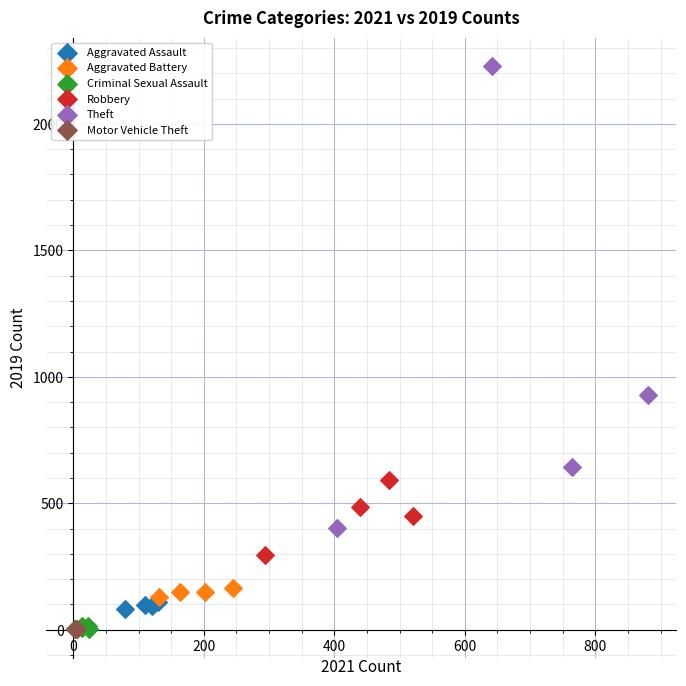

Which series has the largest Y range (max minus min)?

Theft